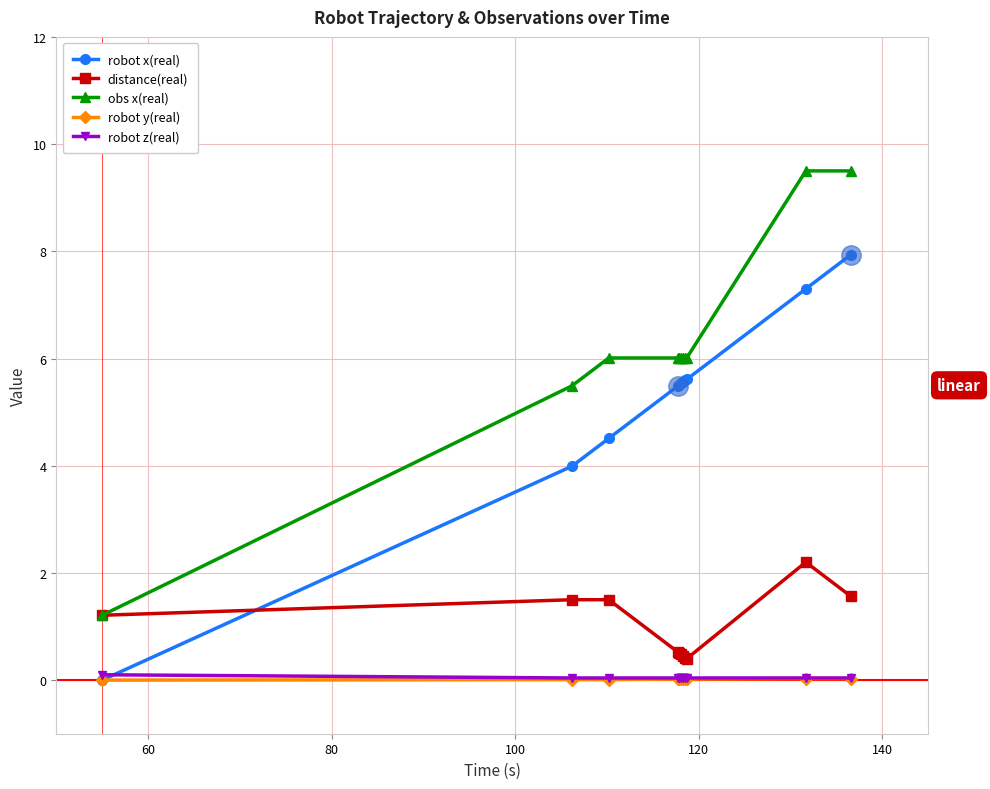

True or false: robot x(real) and obs x(real) intersect in this chart.

False